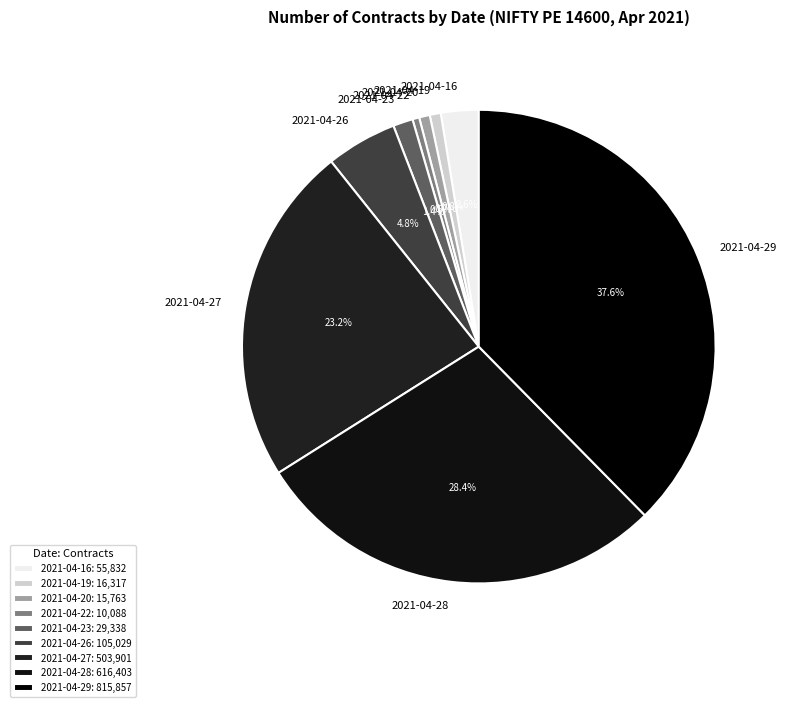

Does any single category account for the majority?

No